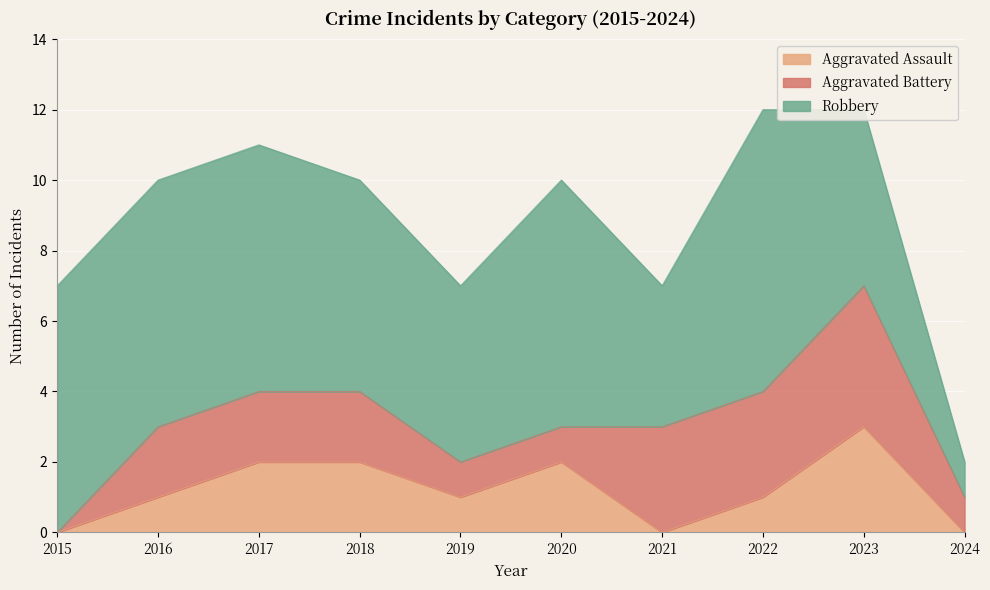

At which category does the chart reach its minimum across all series?

2015